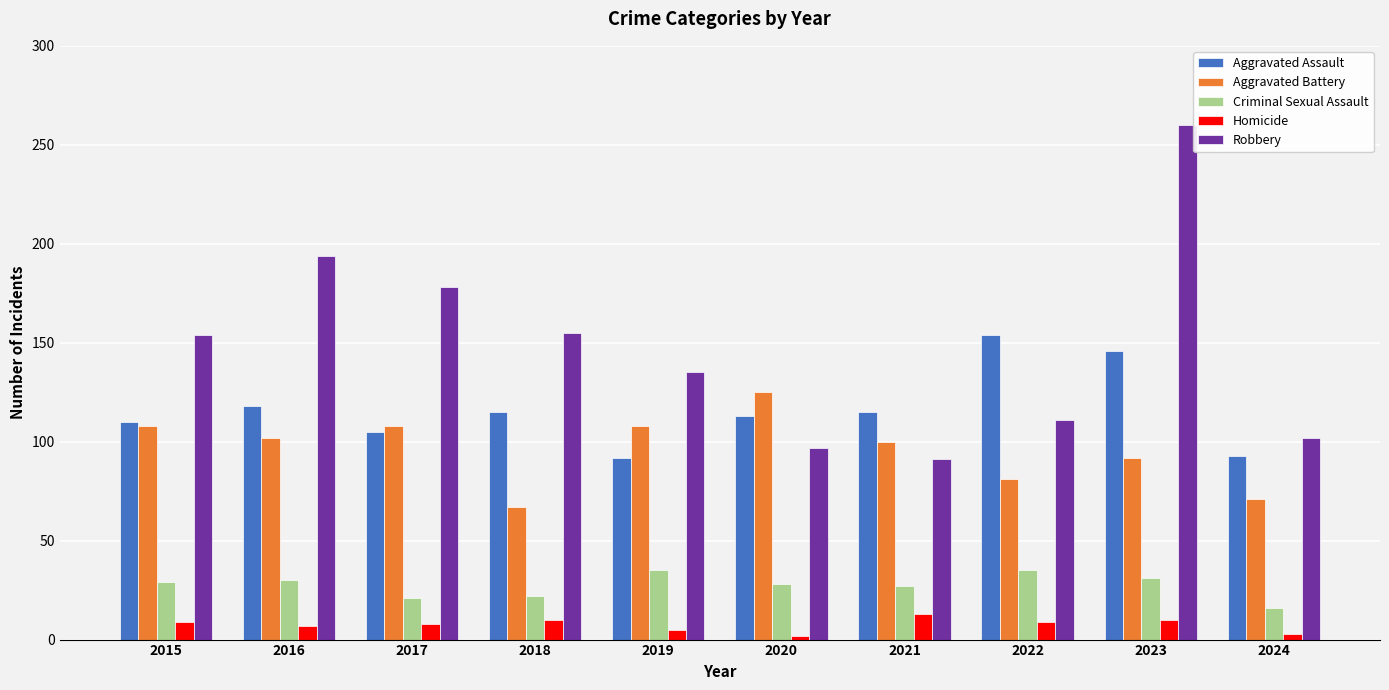

What are all the series names shown in the legend?

Aggravated Assault, Aggravated Battery, Criminal Sexual Assault, Homicide, Robbery